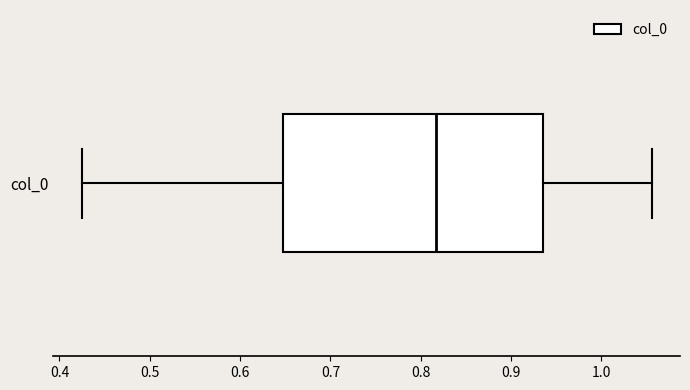

Transcribe this box plot: give where the median line is, the range the box spans, and where the two whiskers end, as read against the x-axis. The values are not printed on the chart, so give them approximately, as read against the axis.

median 0.82, box 0.65 to 0.94, whiskers 0.42 to 1.06